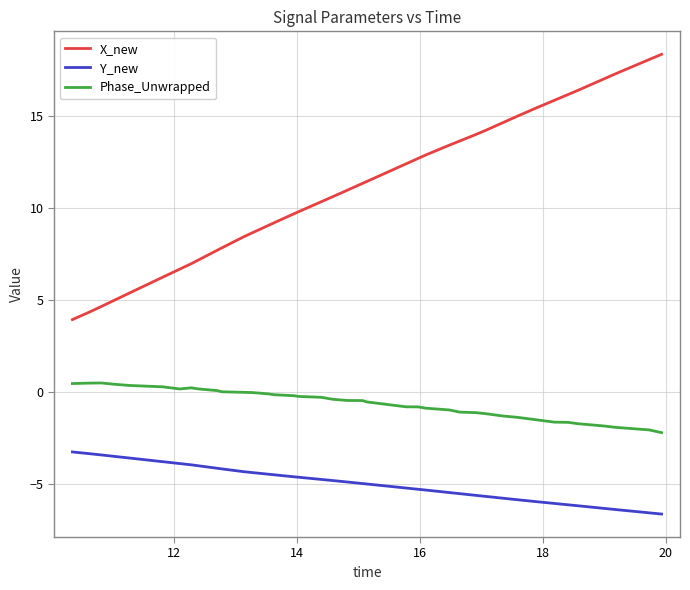

What is the maximum value shown in the chart?

18.3